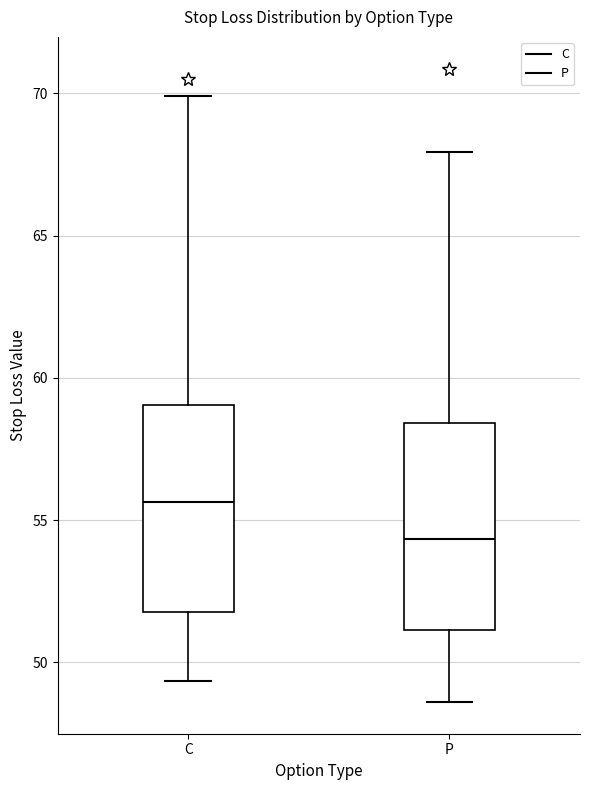

Where does the upper whisker of the box for C end on the y-axis? The values are not printed on the chart, so give them approximately, as read against the axis.

70.0